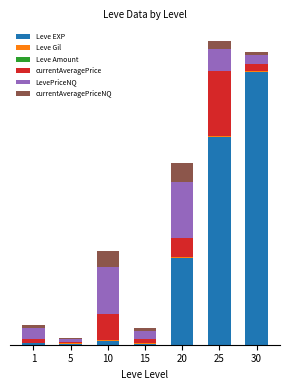

Are the bars horizontal?

No